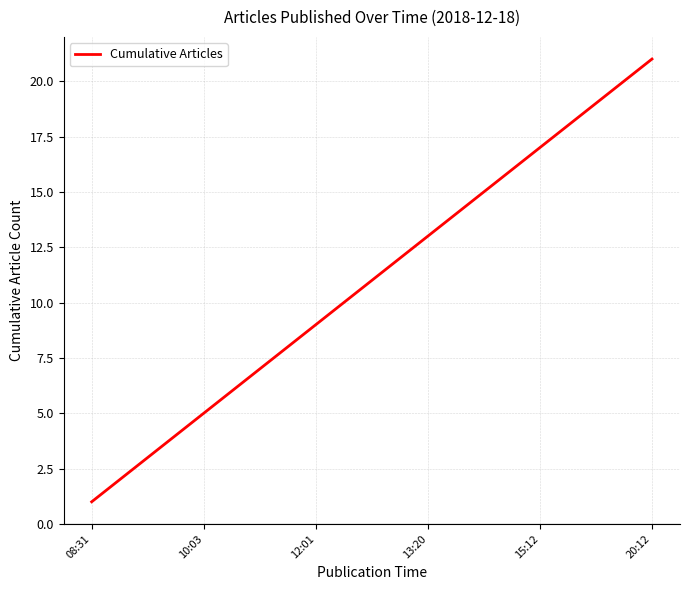

What is the difference between the maximum and minimum values?

20